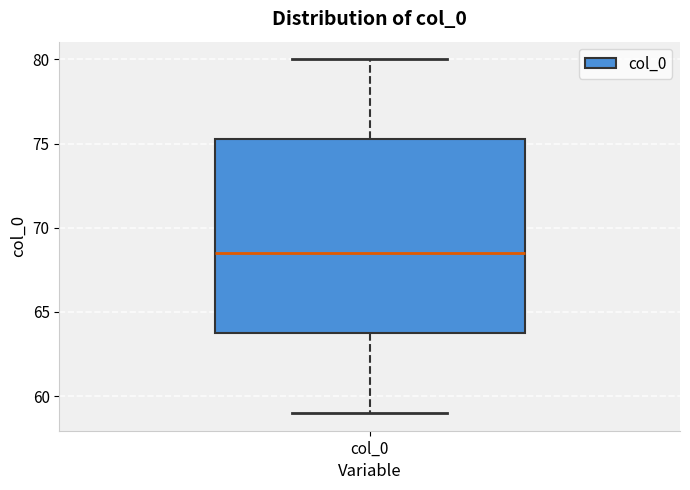

Read this box plot against the y-axis: the position of the median line, the range covered by the box, and the ends of both whiskers. The values are not printed on the chart, so give them approximately, as read against the axis.

median 68.5, box 64.0 to 75.5, whiskers 59.0 to 80.0